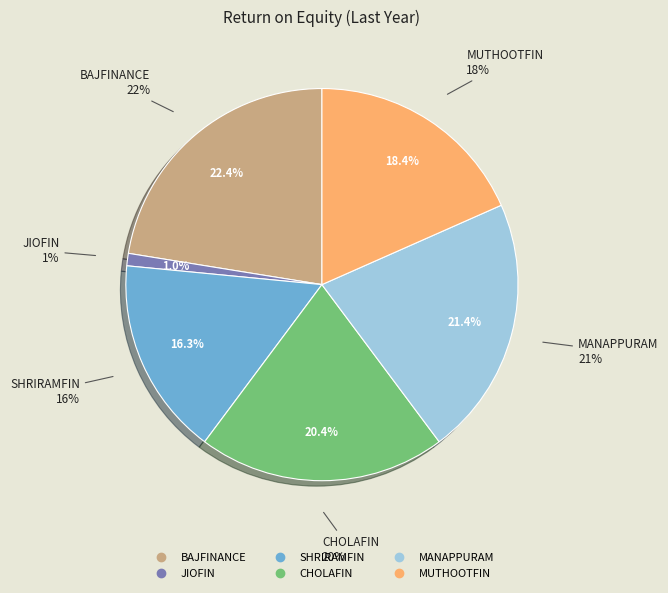

Does CHOLAFIN account for over 50% of the chart?

No